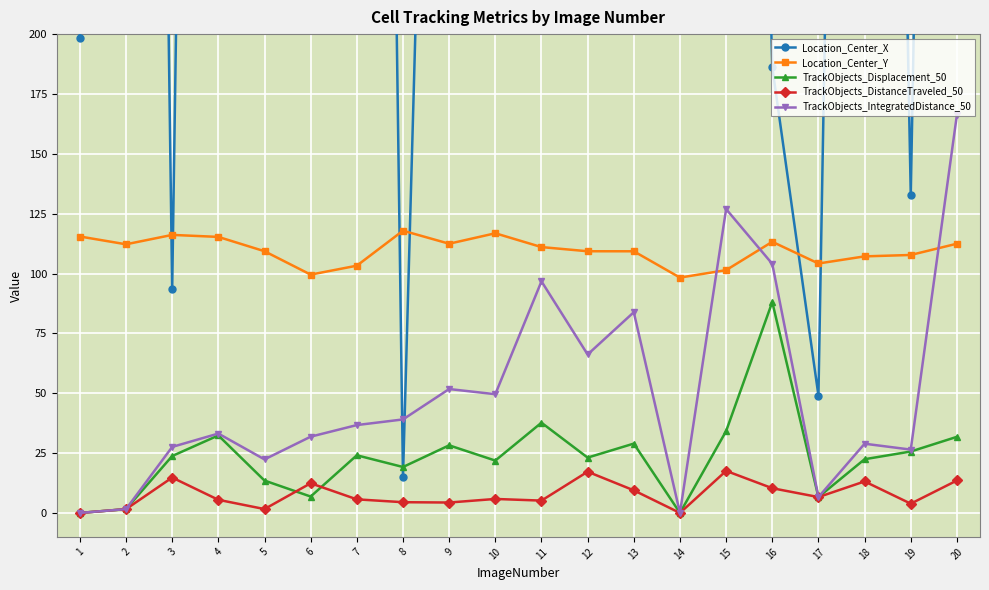

Between 4 and 10, which series saw the biggest shift?

Location_Center_X